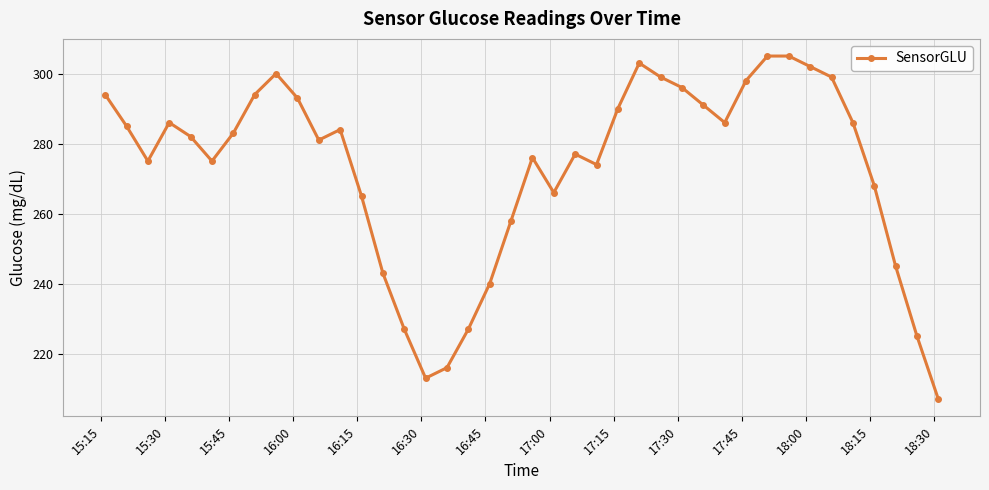

What is the difference between the maximum and minimum values?

98